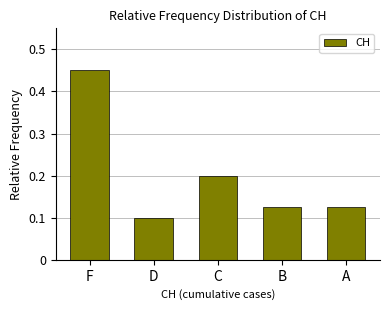

What is the label of the 3rd bar from the right?

C